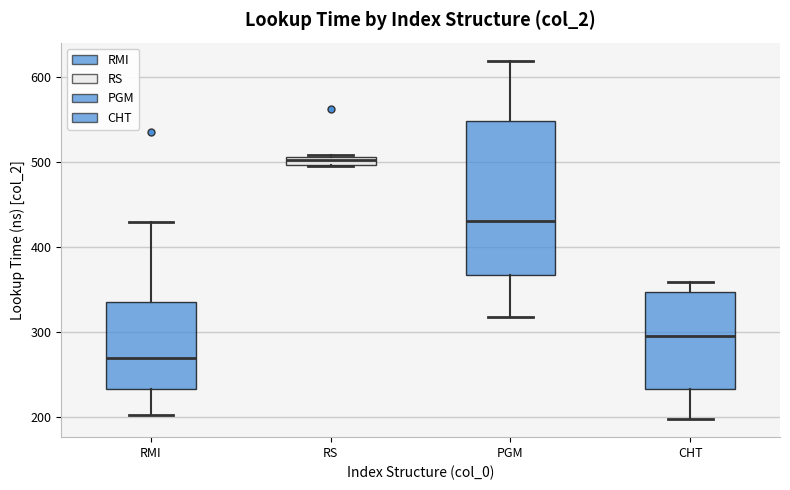

Where is the lower edge of the box for RS on the y-axis? The values are not printed on the chart, so give them approximately, as read against the axis.

500